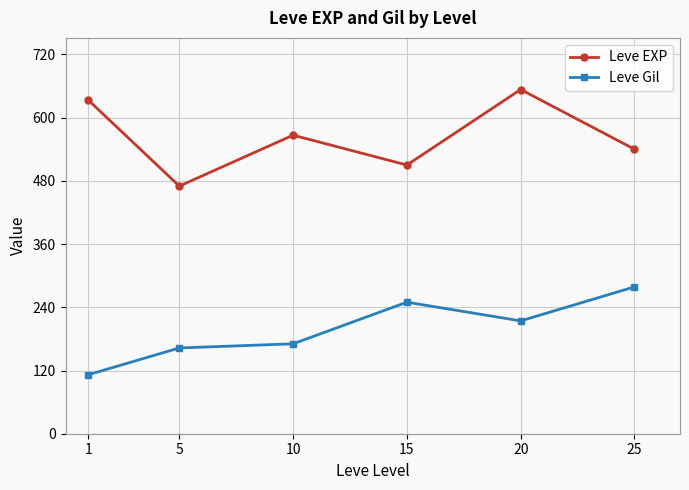

List the series in order of their overall mean, highest first.

Leve EXP, Leve Gil